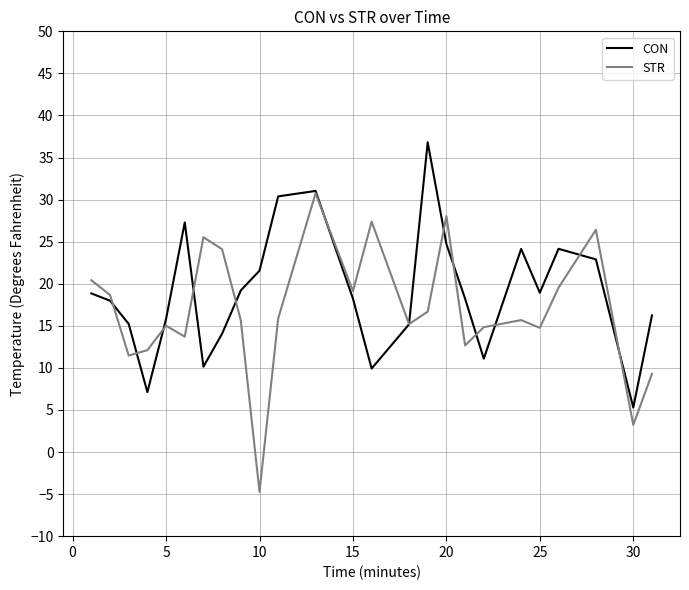

What is the minimum value for STR?

-4.7